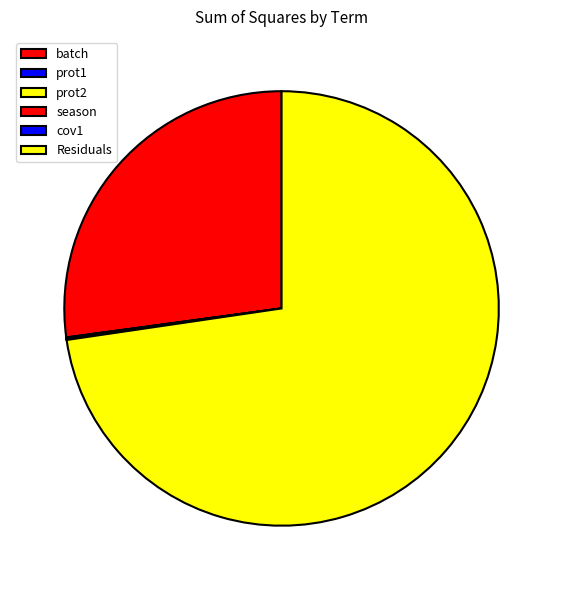

How many segments does this pie chart have?

6